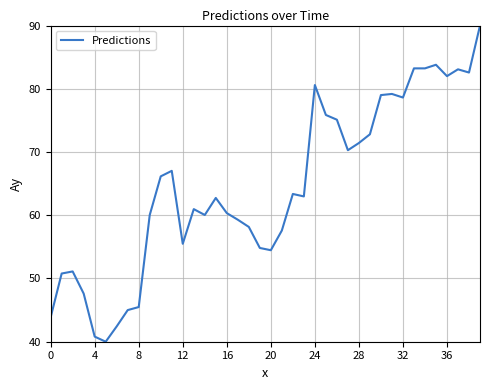

What is the greatest value displayed?

90.0